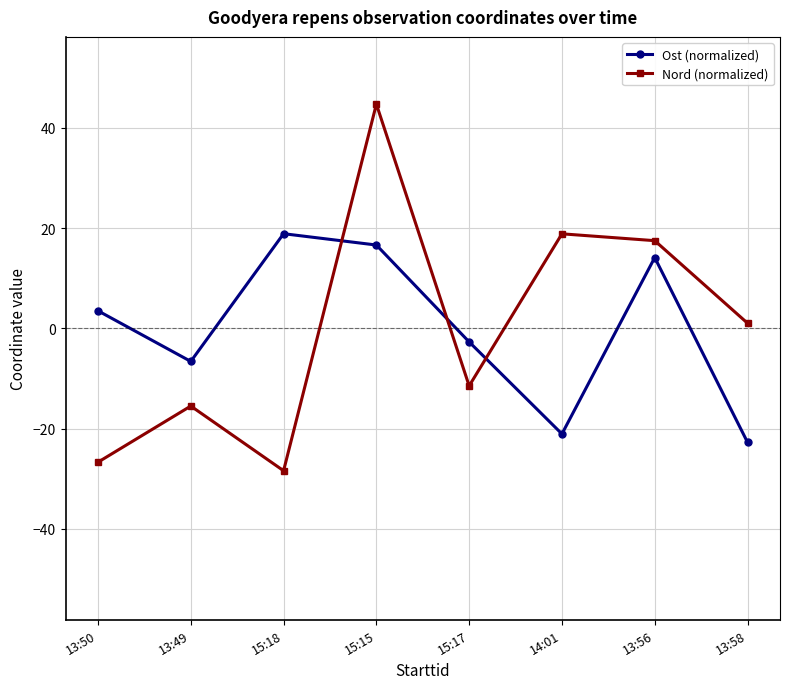

What is the total value across all series at 13:49?

-22.1